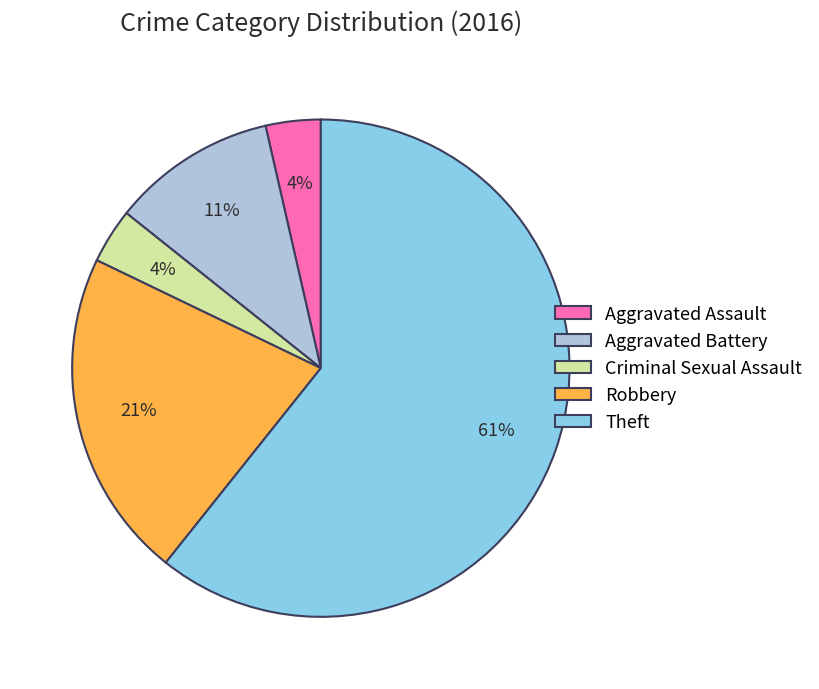

Is it true that Theft is 61% of the pie?

True